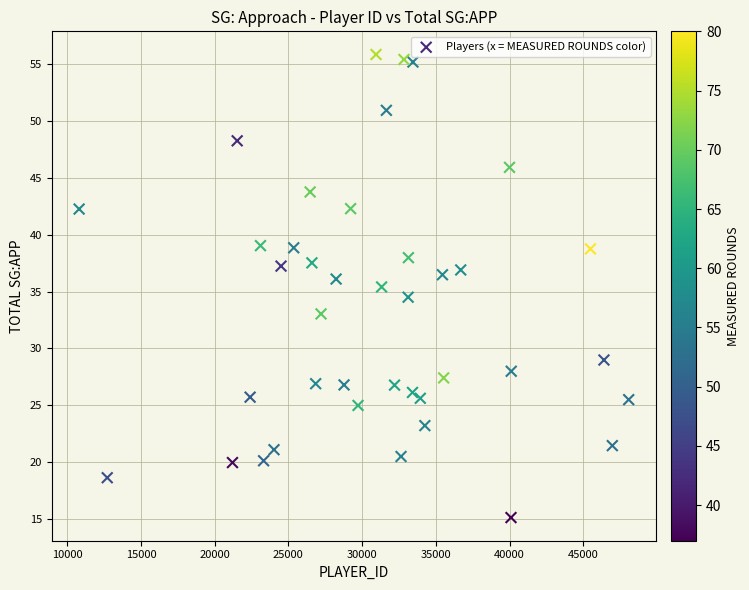

What is the range of Y values (max minus min)?

40.7